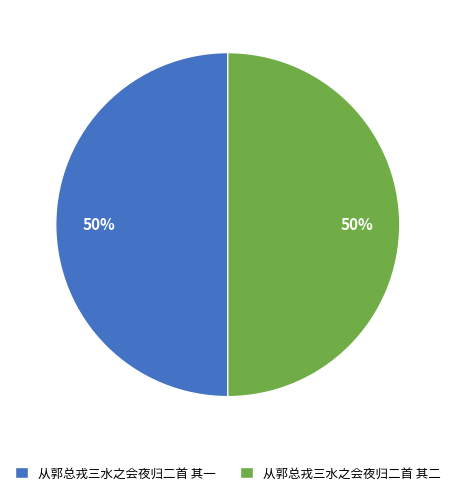

How many slices are in this pie chart?

2